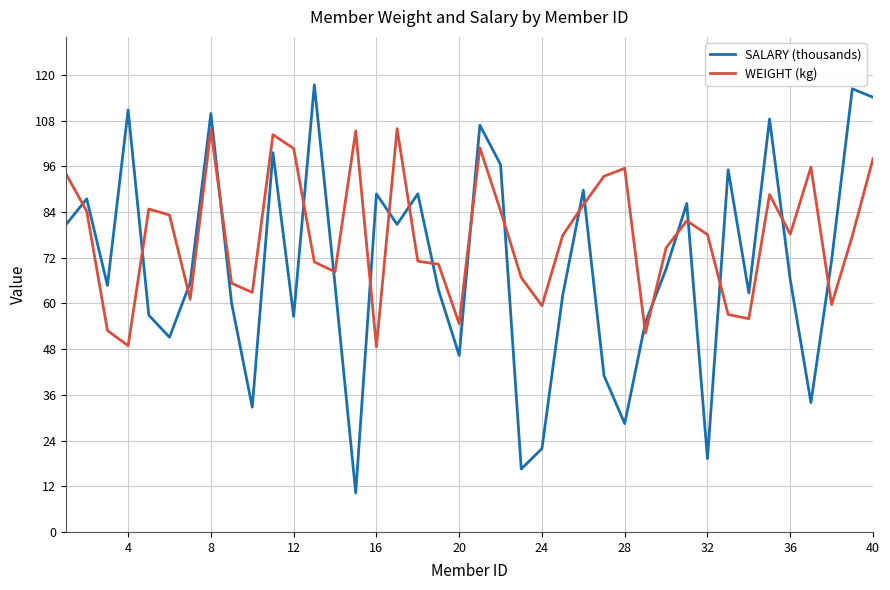

What is the minimum value for SALARY (thousands)?

10.2